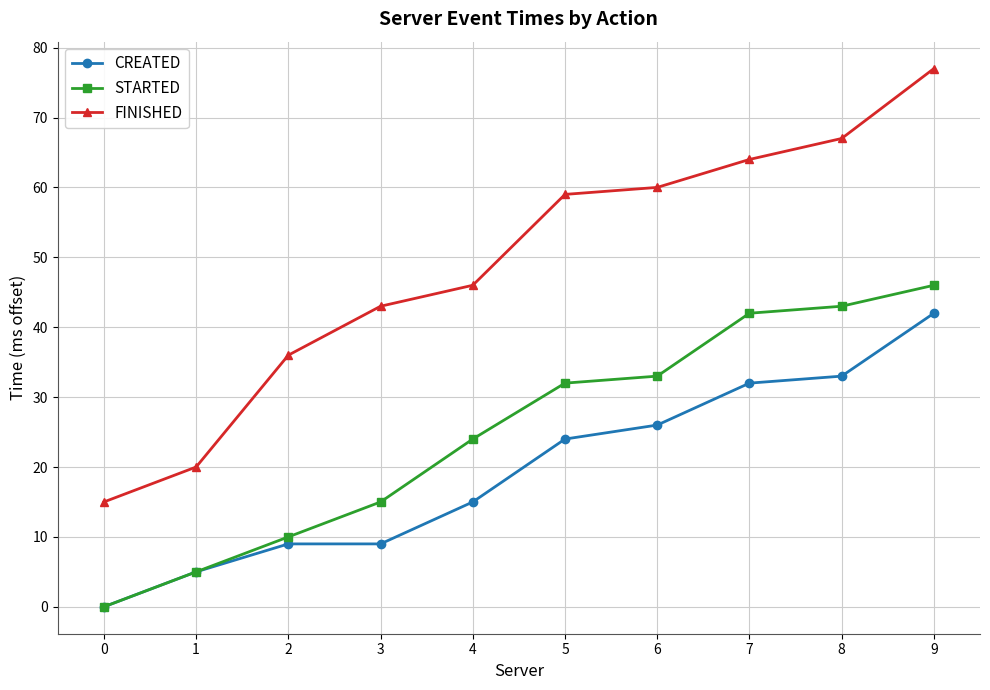

Which series has the largest range (max minus min)?

FINISHED